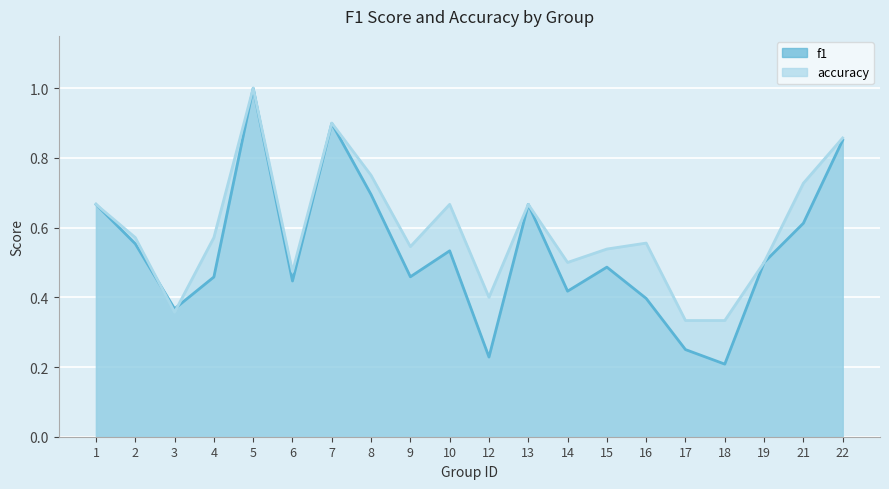

Which has a higher value, 17 or 14?

14